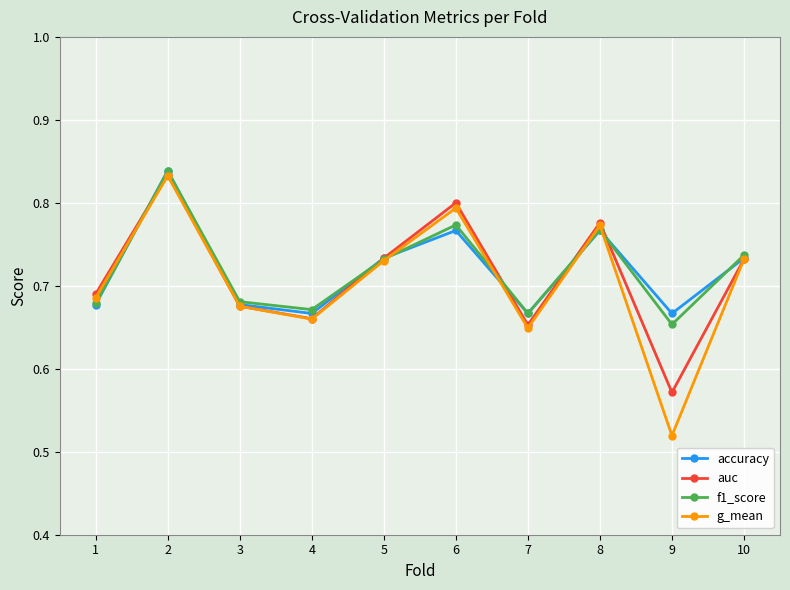

Count the auc values in the range 0 to 1.

10